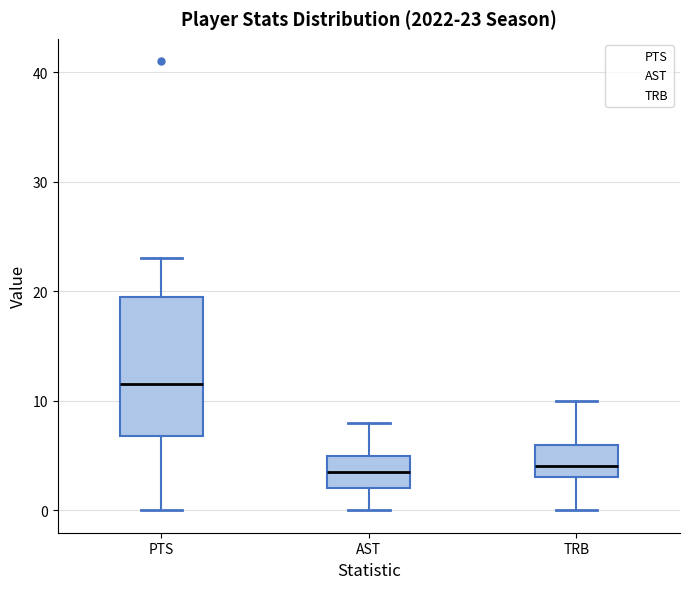

Which box has the highest median line?

PTS